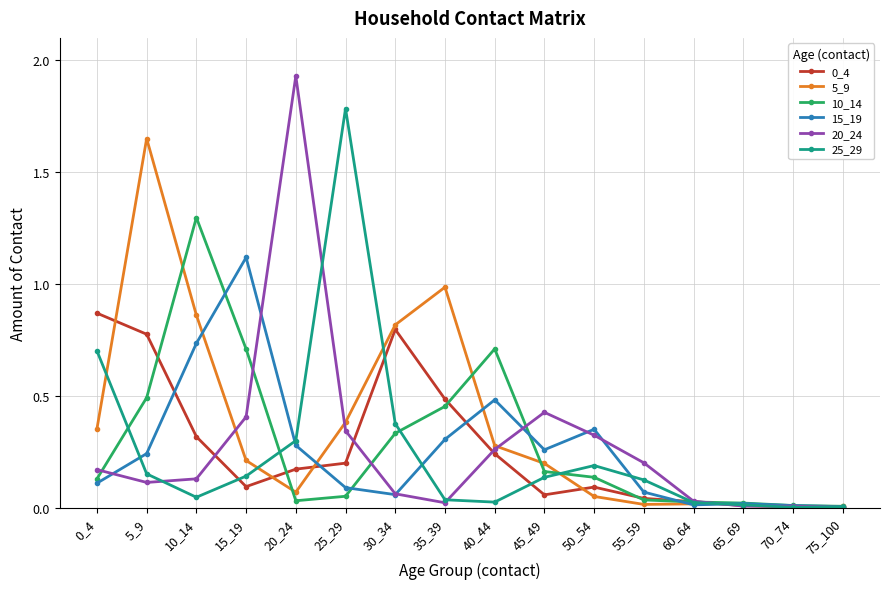

Is it true that 25_29 equals 0.4 at 30_34?

True